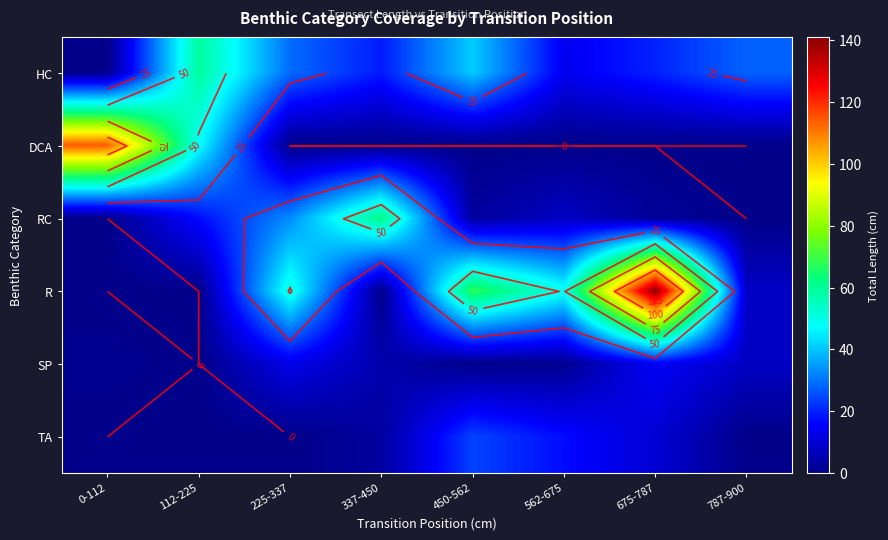

Which series has the widest spread of values?

R